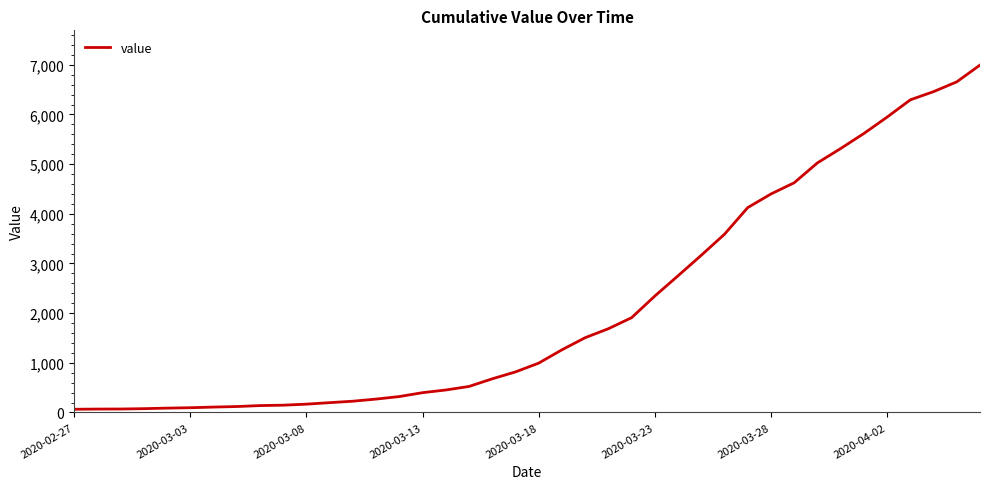

What is the difference between the maximum and minimum values?

6931